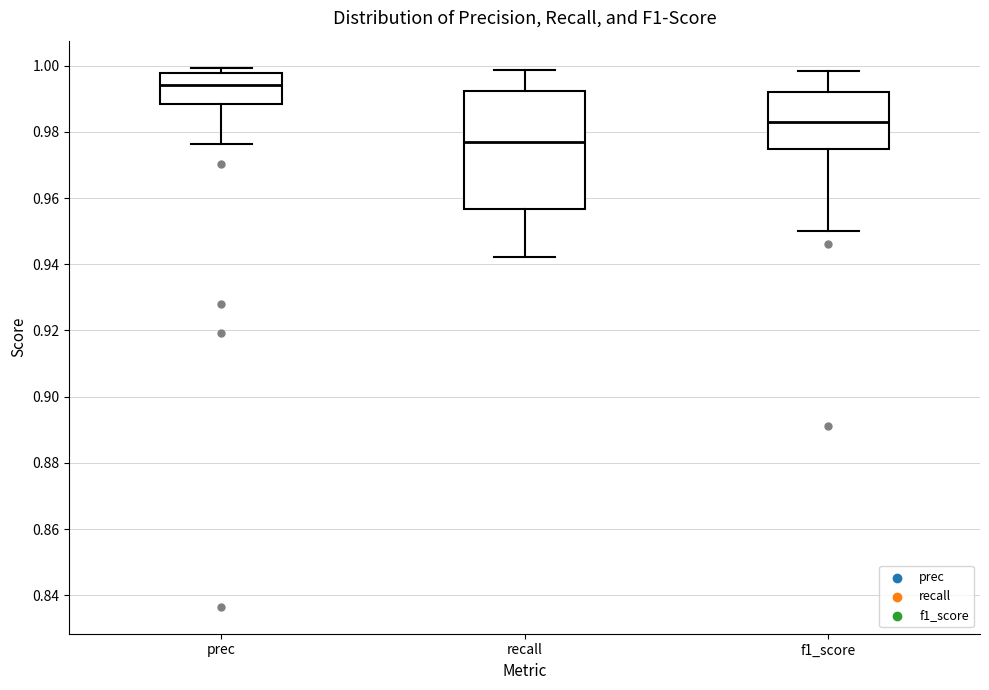

Which box has the highest median line?

prec